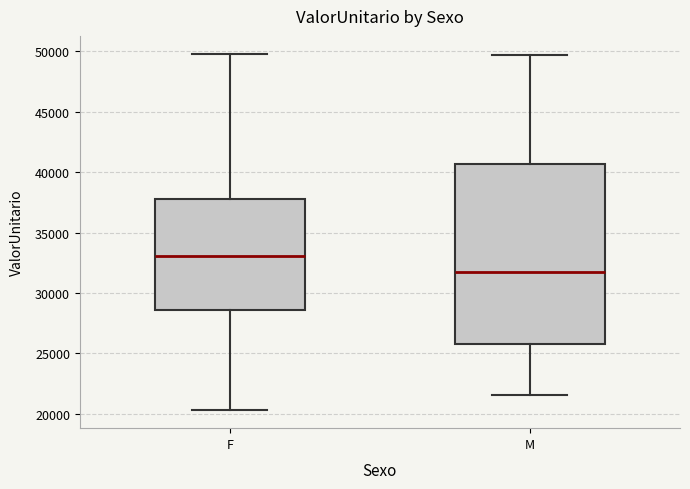

Which box has the highest median line?

F